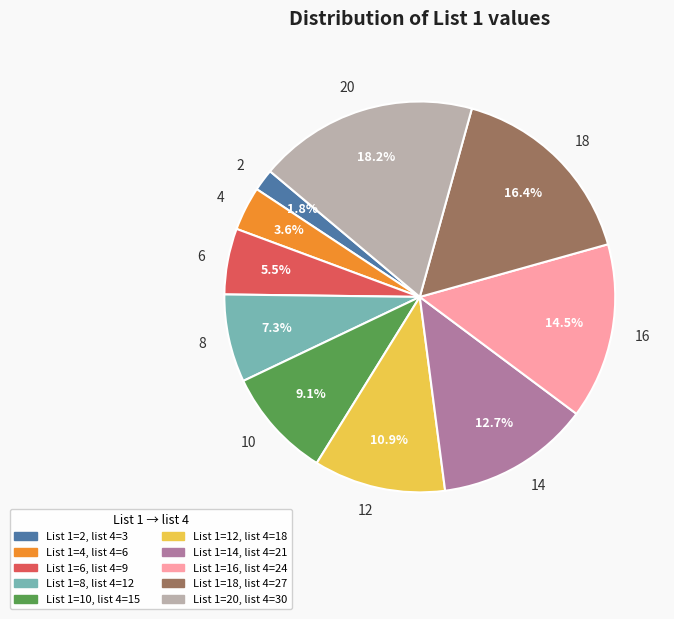

Does 18 represent more than half of the total?

No